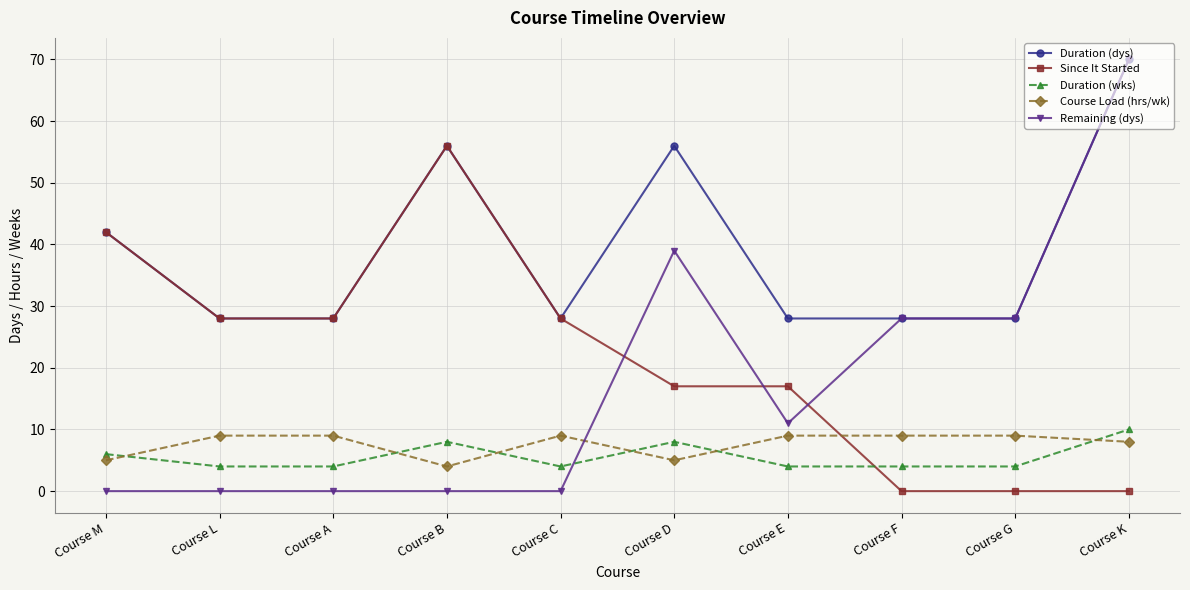

What is the difference between the maximum and minimum values in the Remaining (dys) series?

70